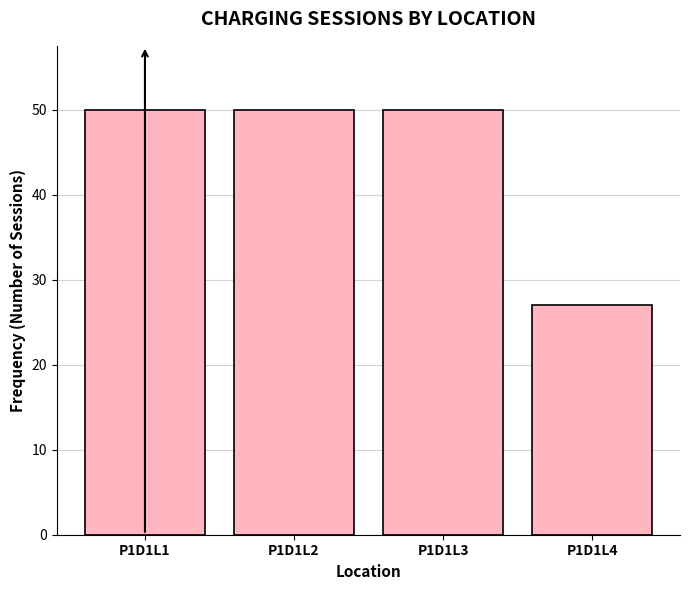

Reading left to right, transcribe all the data shown in this chart.

50	50	50	27